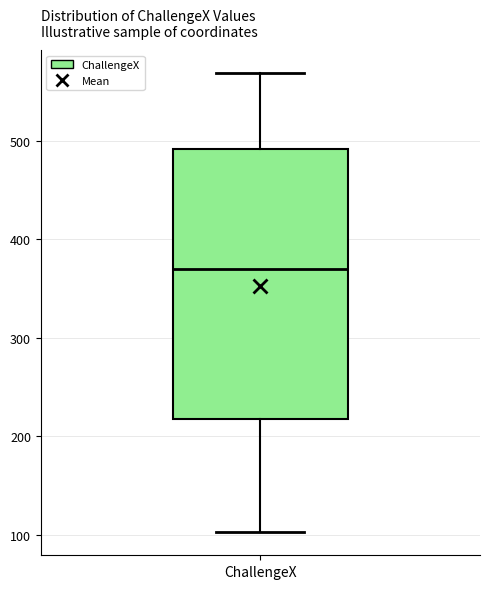

Read this box plot against the y-axis: the position of the median line, the range covered by the box, and the ends of both whiskers. The values are not printed on the chart, so give them approximately, as read against the axis.

median 370, box 220 to 490, whiskers 100 to 570